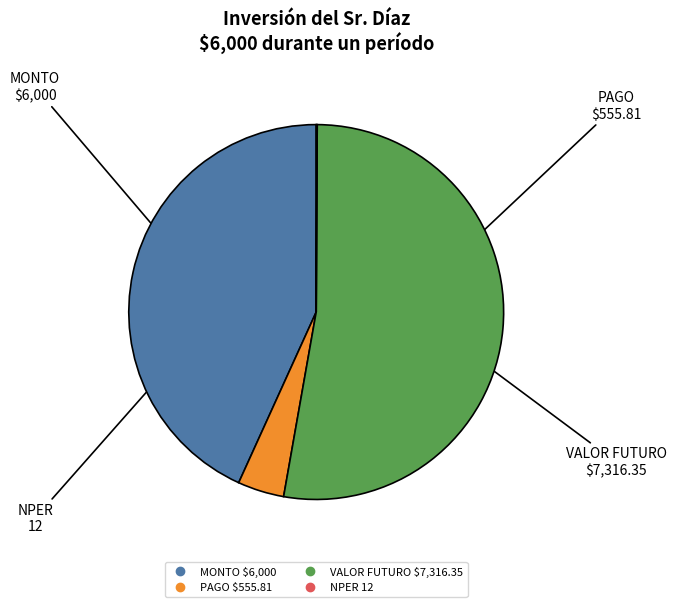

Is there any slice that represents more than half of the pie?

Yes